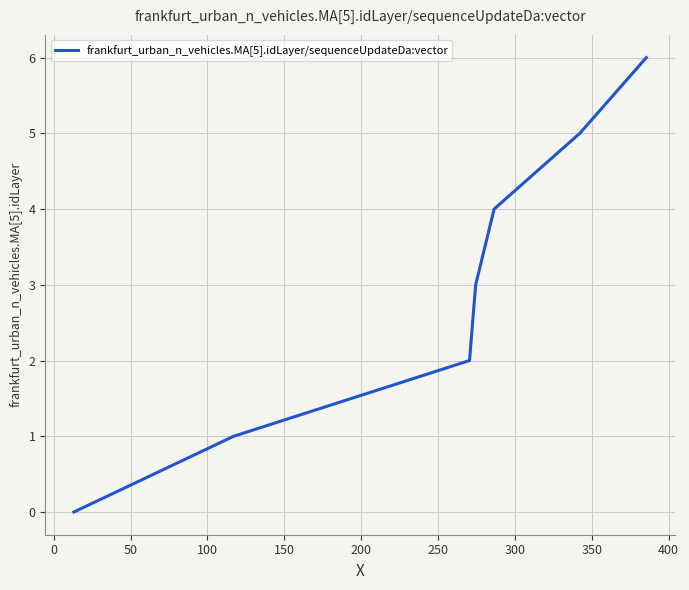

What is the greatest value displayed?

6